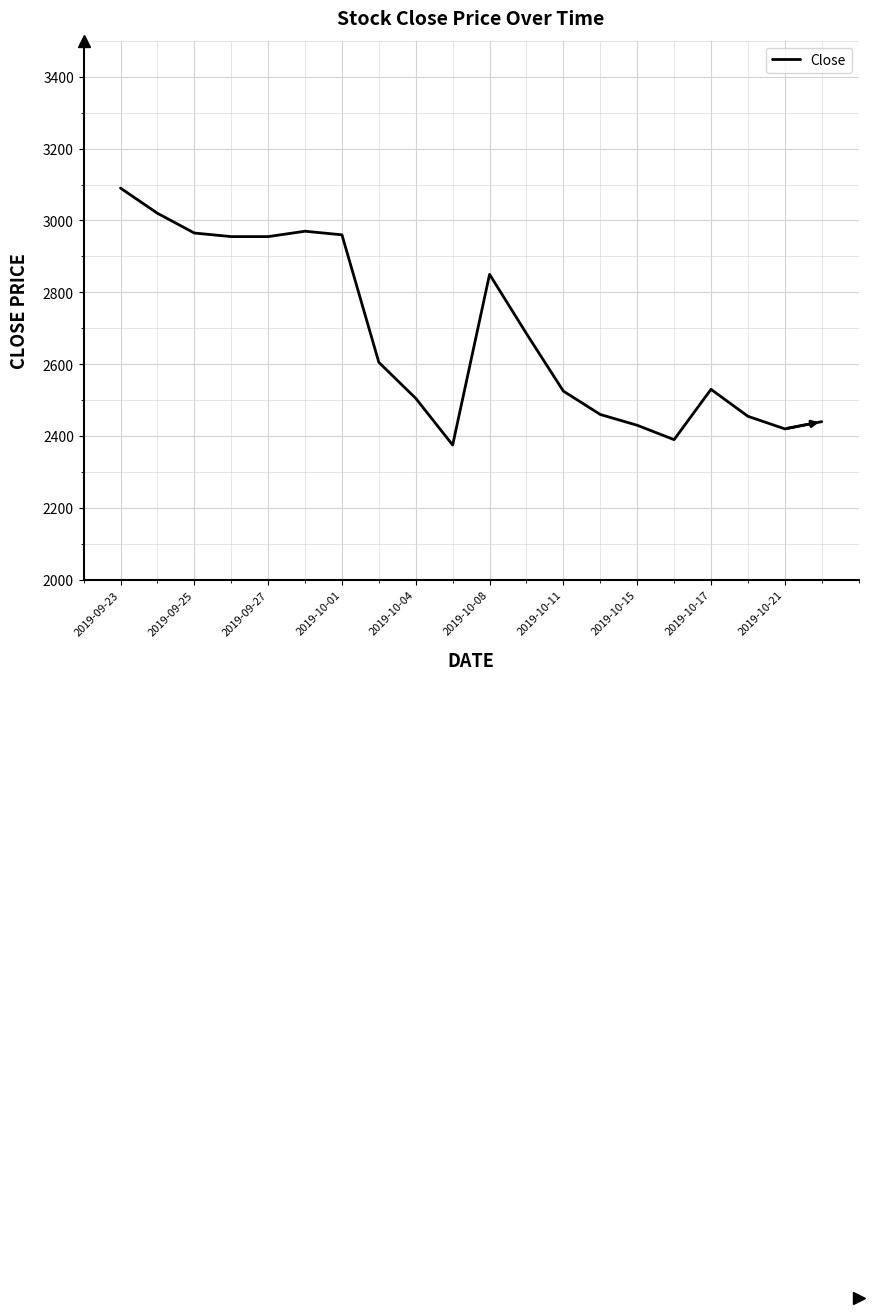

What is the average value?

2679